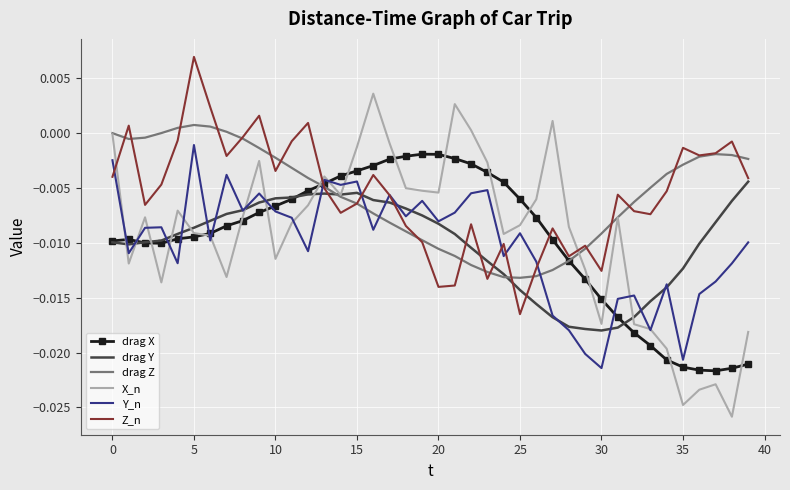

In Z_n, how many points are lower than both neighbors (excluding endpoints)?

11